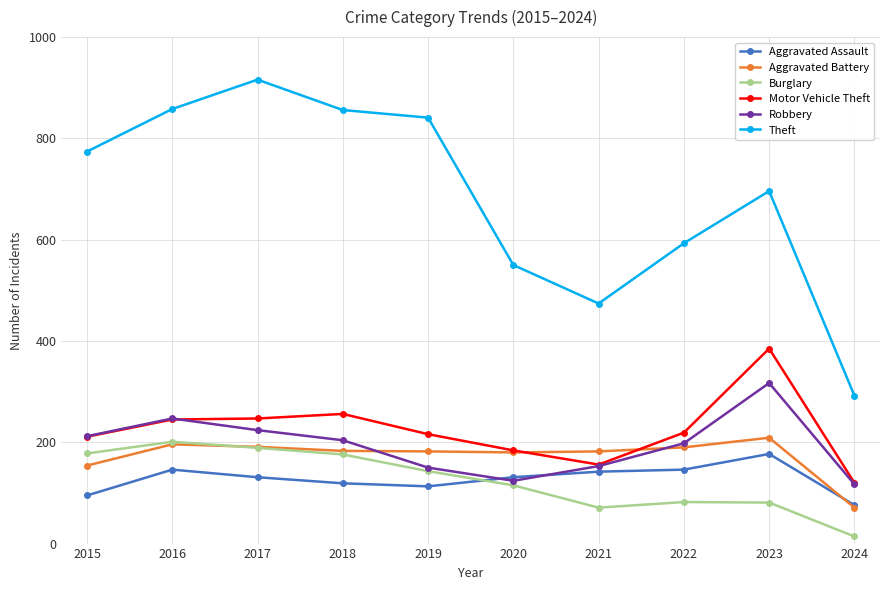

At which label does Aggravated Assault first exceed 131?

2016